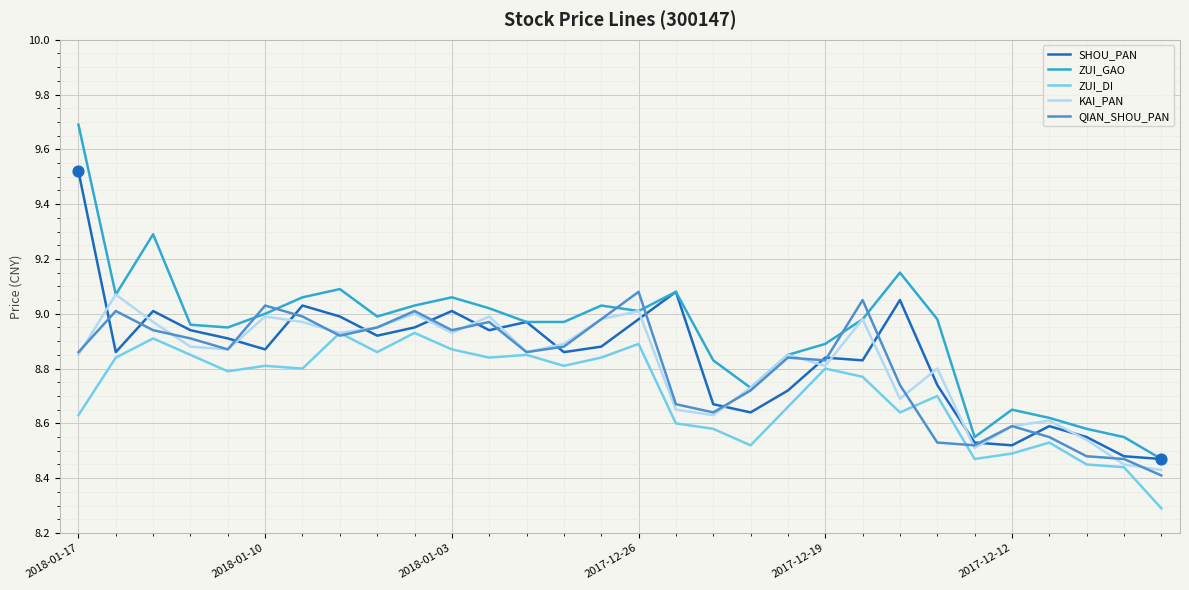

Which series has the widest spread of values?

ZUI_GAO